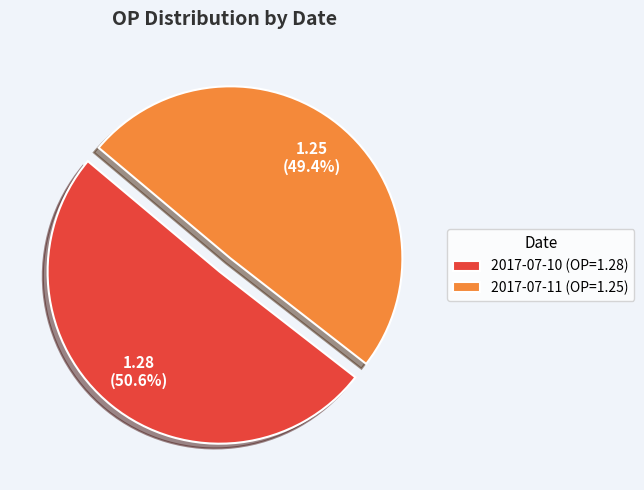

What is the majority slice?

2017-07-10